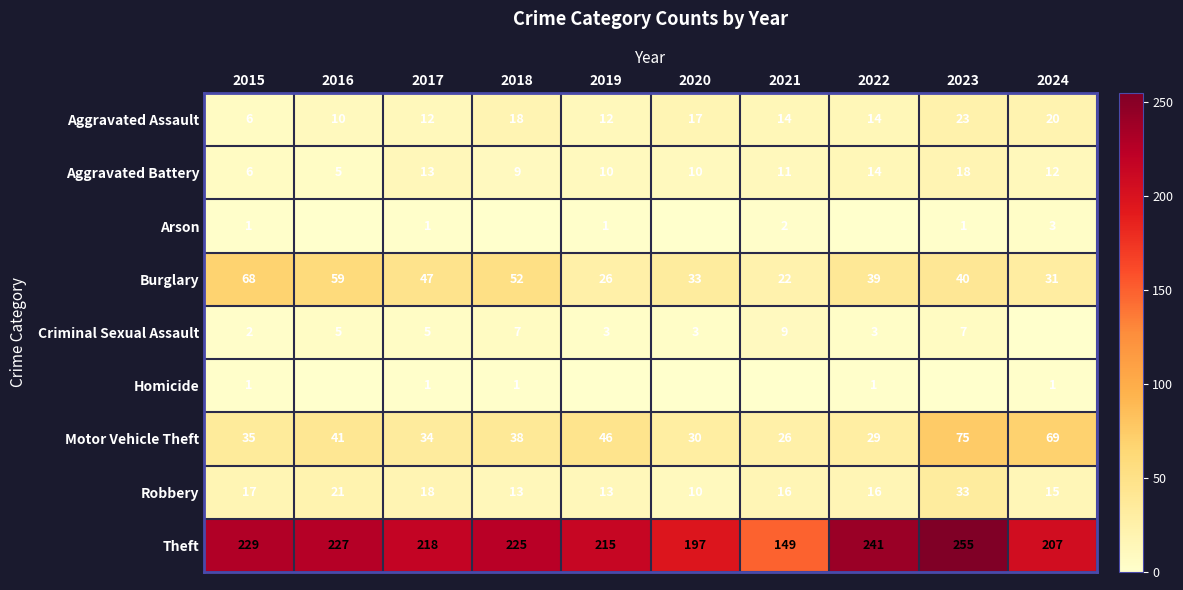

What is the difference between the second highest and minimum values in the Motor Vehicle Theft series?

43